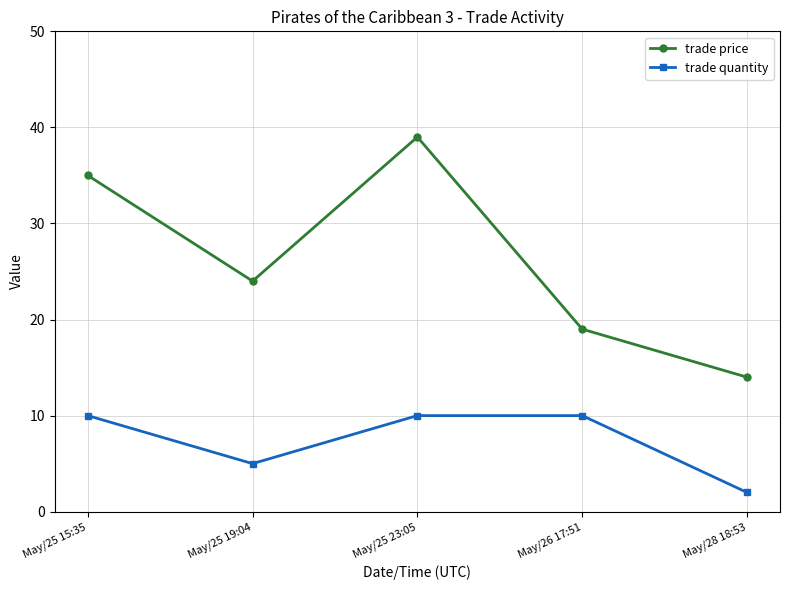

True or false: trade price and trade quantity intersect in this chart.

False